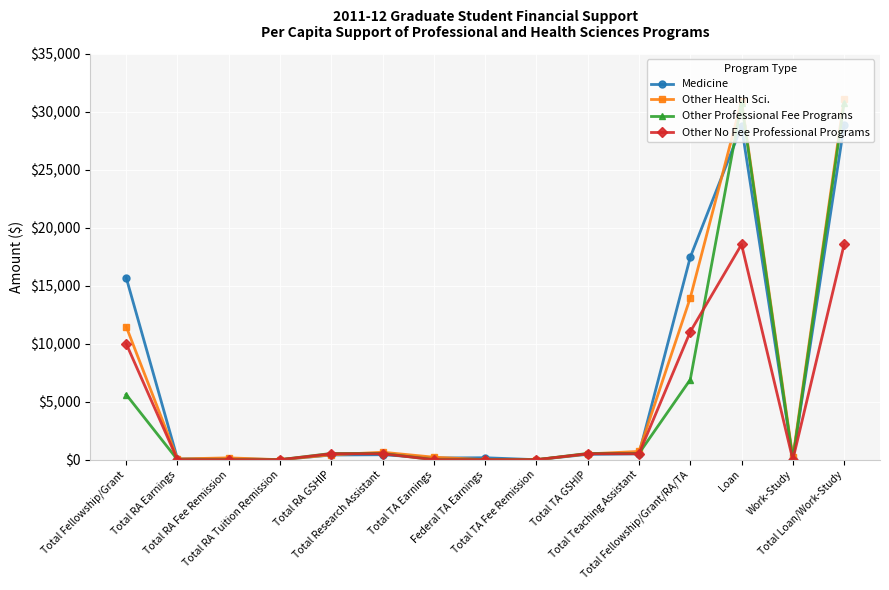

True or false: Other No Fee Professional Programs and Other Professional Fee Programs intersect in this chart.

True